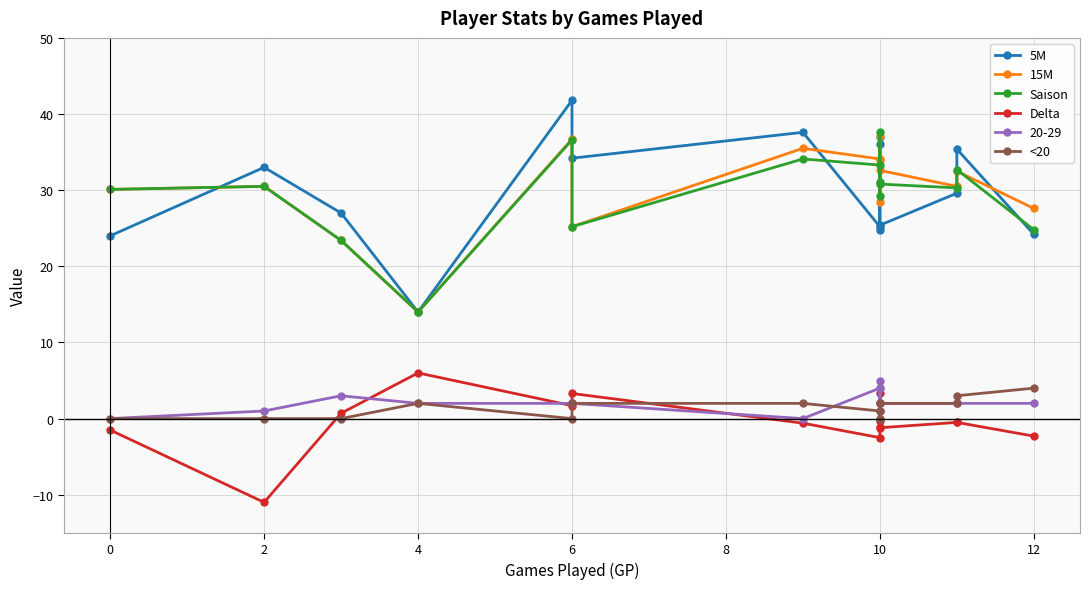

The <20 series shows 3.3 at 10. True or false?

False